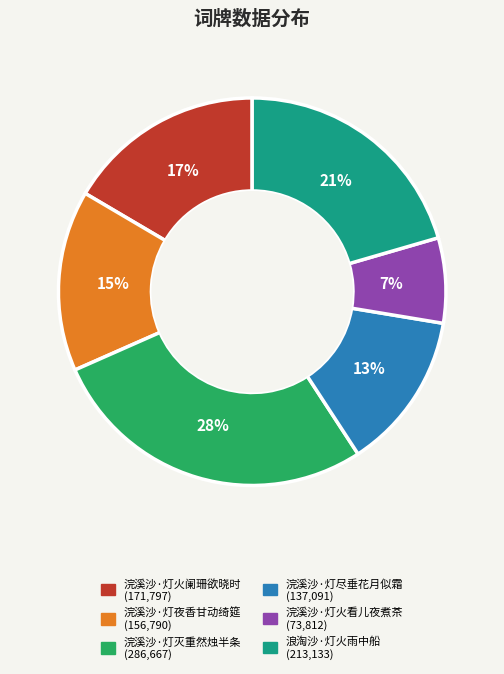

Is 浣溪沙·灯火看儿夜煮茶 the majority of the pie?

No